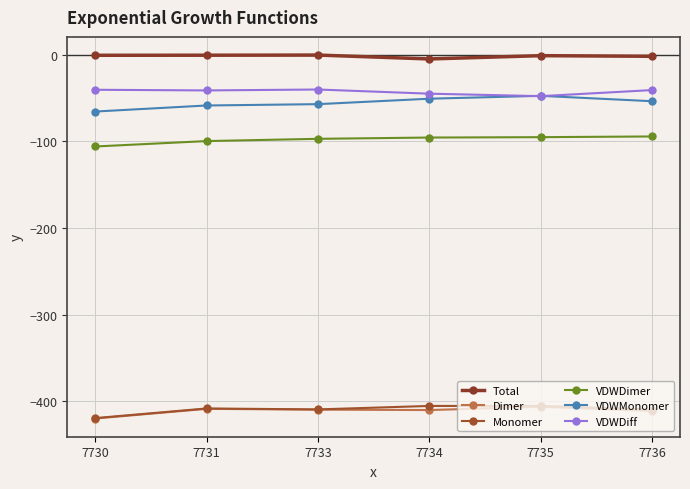

The value of VDWDimer at 7733 is -97.0. True or false?

True